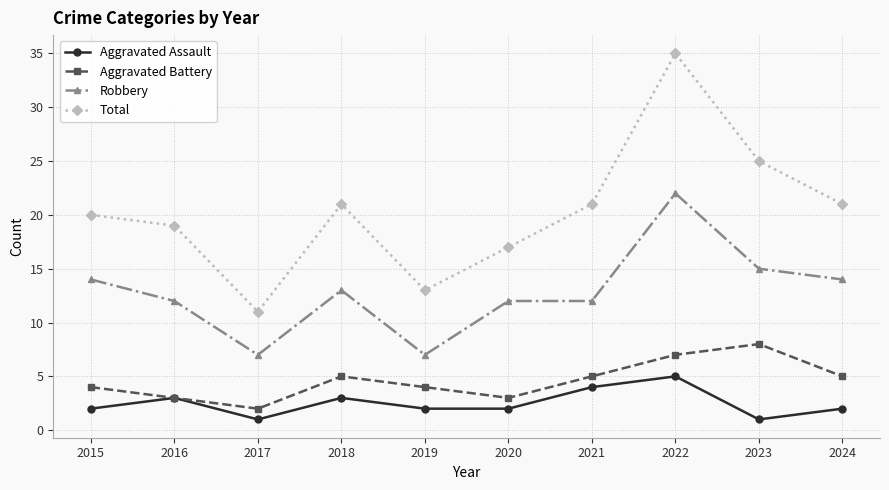

True or false: Aggravated Assault has a value of 2 at 2024.

True